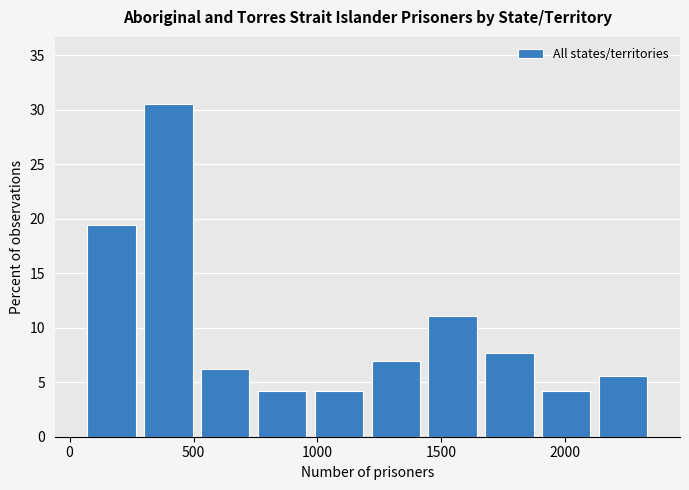

Reading left to right, list every bar in this chart as the range it spans on the x-axis followed by its height. Neither the bar edges nor the heights are printed on the chart, so give them approximately, as read against the axes.

50 to 300: 19.5
300 to 500: 30.5
500 to 750: 6.5
750 to 950: 4.0
950 to 1200: 4.0
1200 to 1450: 7.0
1450 to 1650: 11.0
1650 to 1900: 7.5
1900 to 2100: 4.0
2100 to 2350: 5.5